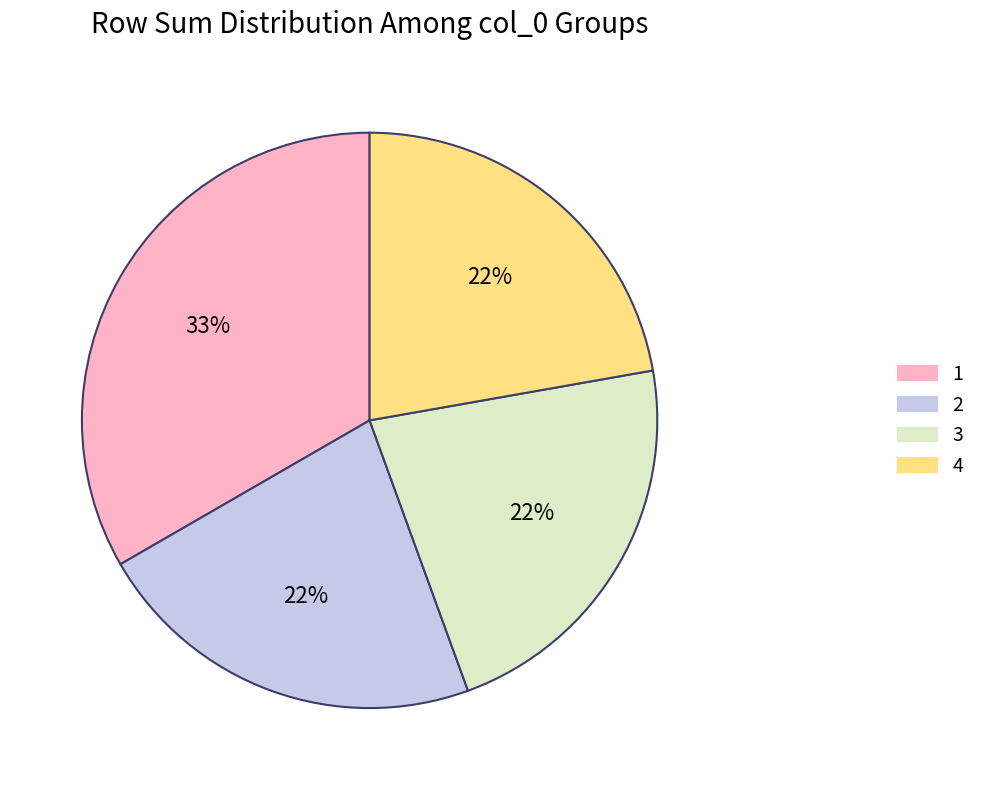

To the nearest percent, what is the combined percentage of 2 and 1?

56%